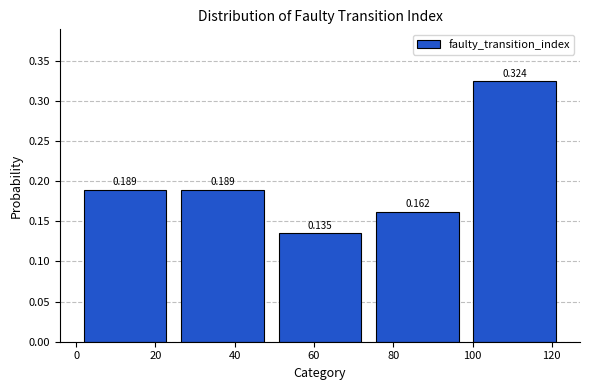

Reading left to right, transcribe this chart: for each bar, give the range it covers on the x-axis and its height. The bar edges are not printed on the chart, so give them approximately, as read against the axis.

0.0 to 24.6: 0.189
24.6 to 49.2: 0.189
49.2 to 73.8: 0.135
73.8 to 98.4: 0.162
98.4 to 123.0: 0.324